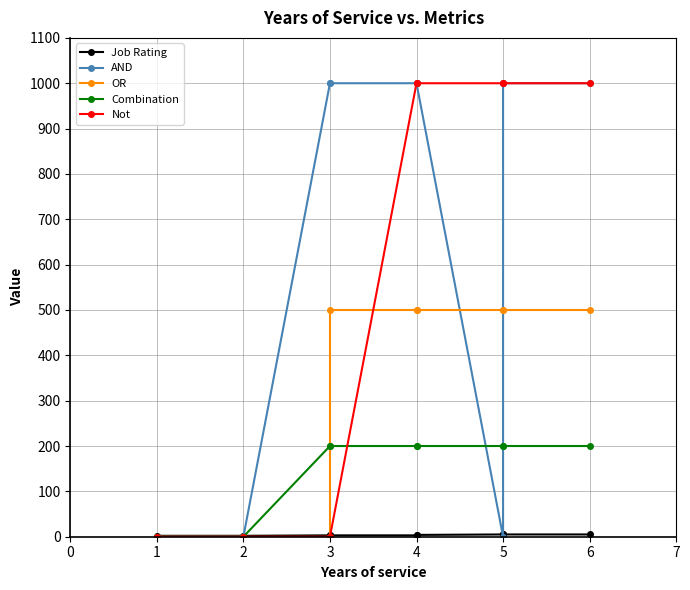

Which series has the largest total across all categories?

AND